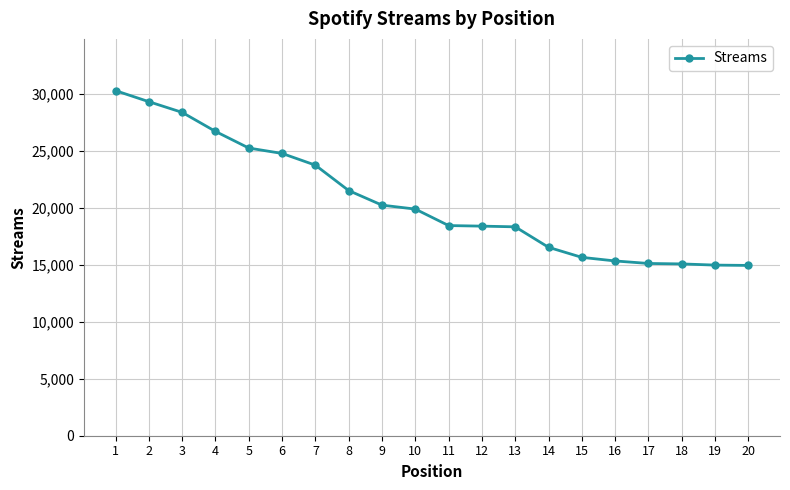

What is the minimum value shown in the chart?

14938